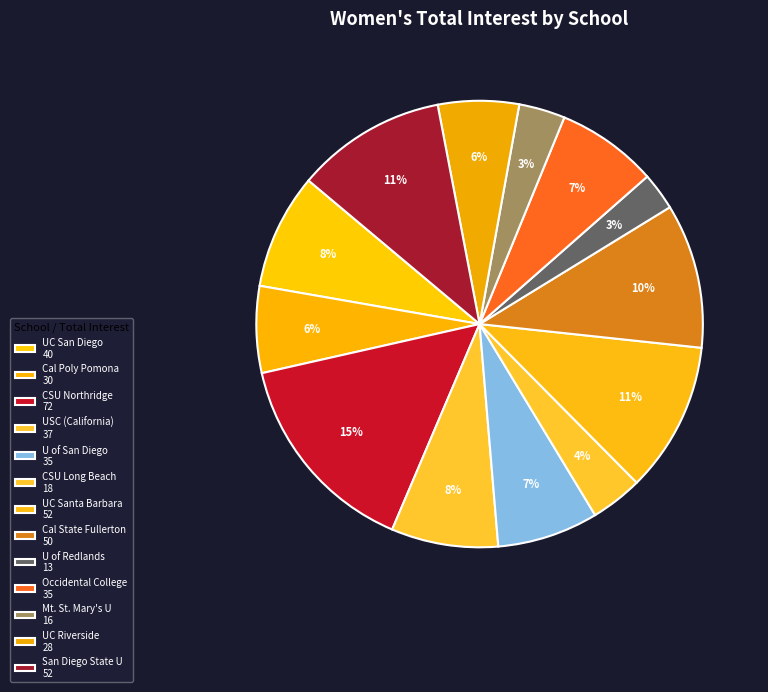

Combined, do UC Riverside and U of San Diego account for over 50%?

No